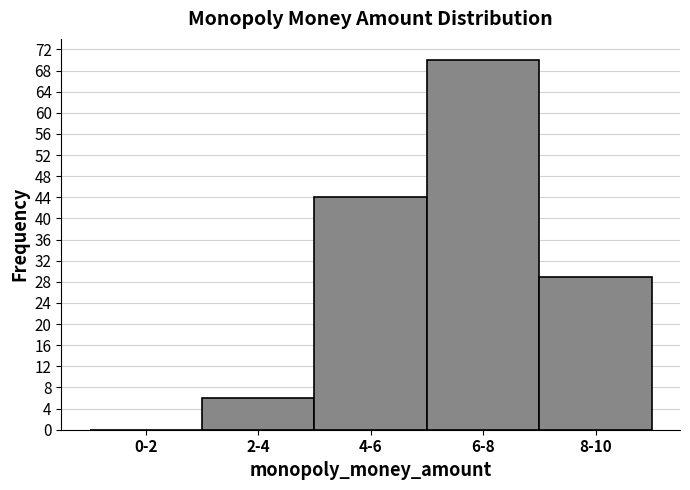

Reading right to left, list all the values displayed in this chart.

8-10=29	6-8=70	4-6=44	2-4=6	0-2=0